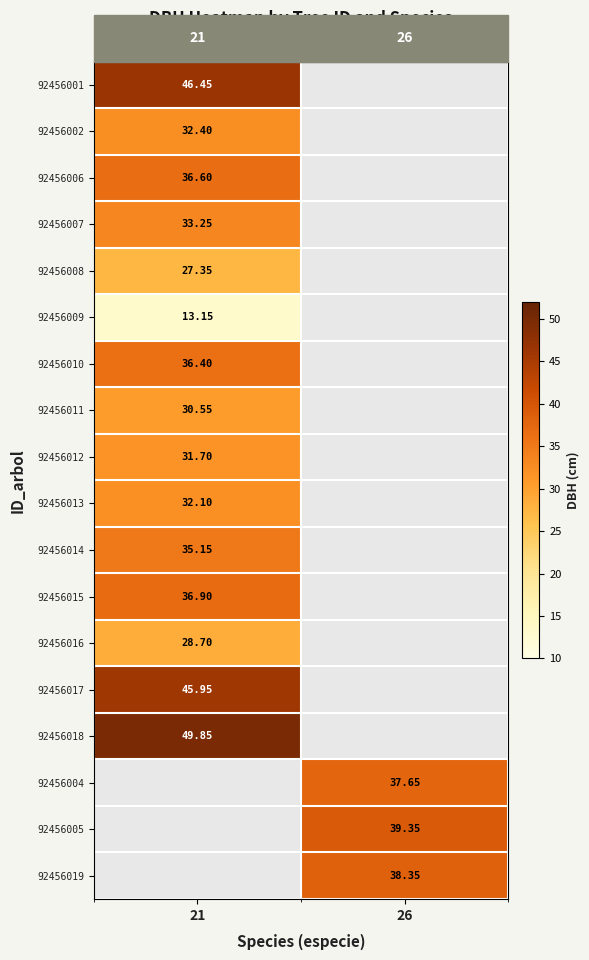

Is the value of 92456016 at 21 greater than the value of 92456011 at 21?

No